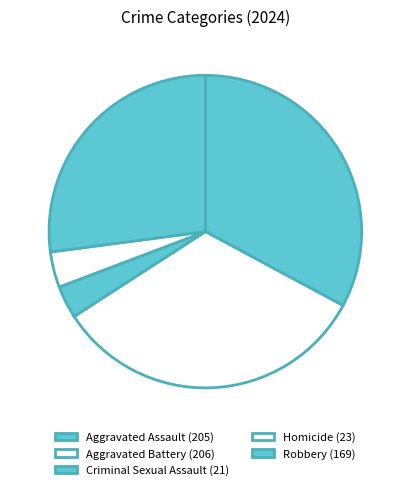

What is the change in value from Aggravated Battery to Criminal Sexual Assault?

-185